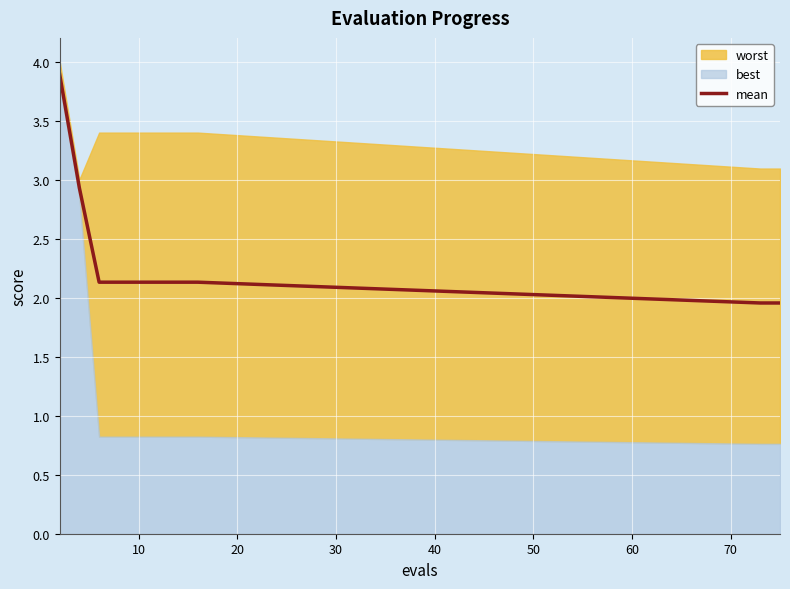

What is the sum of all values?

23.5